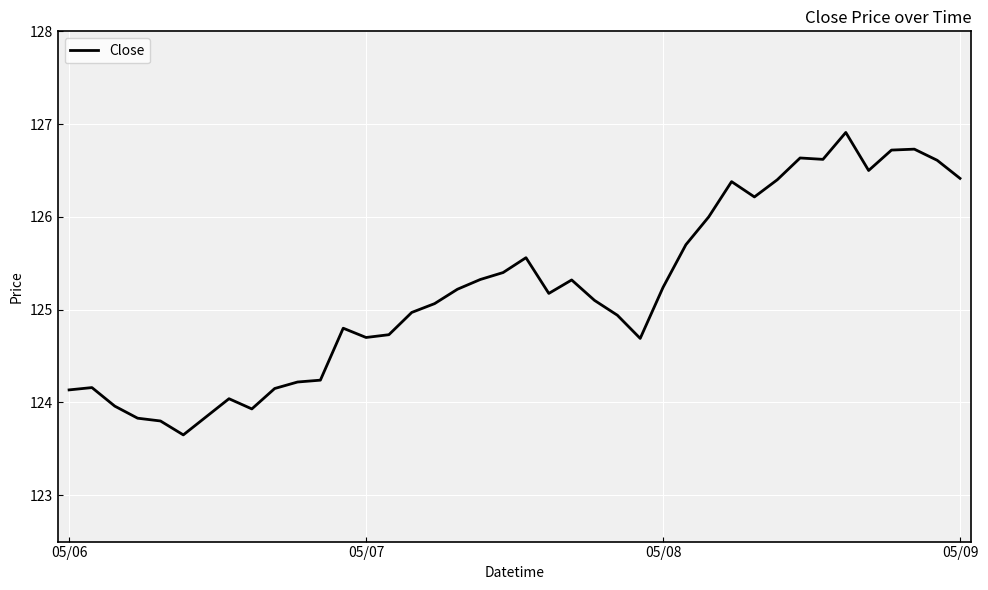

How many lines are shown in the chart?

1